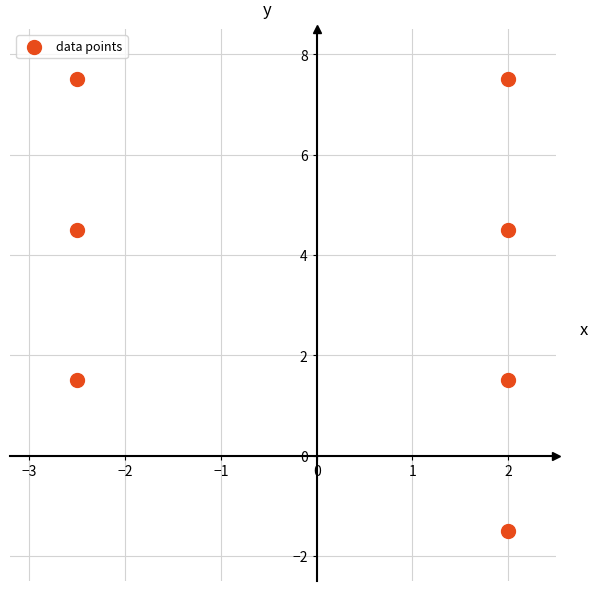

What is the range of Y values (max minus min)?

9.0